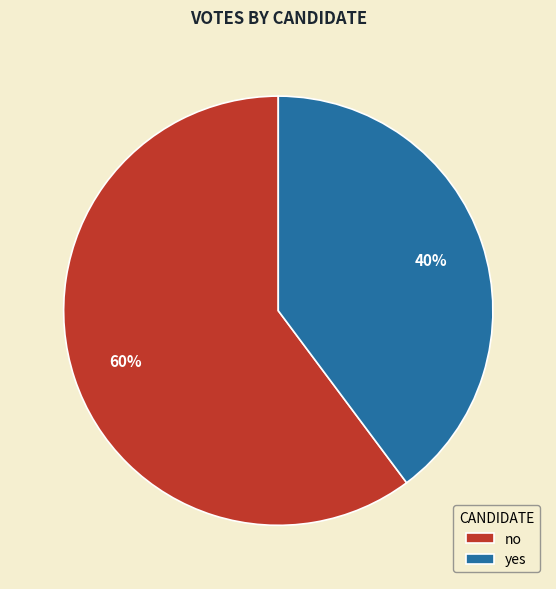

To the nearest percent, what percentage of the pie is yes?

40%